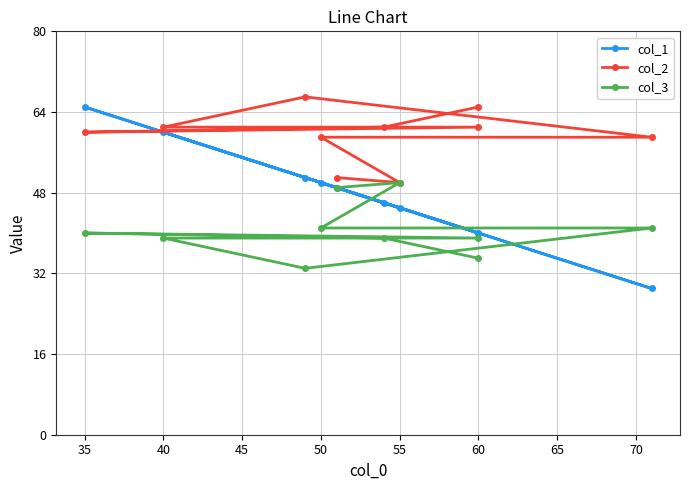

Where do col_2 and col_1 first cross each other?

60 and 35